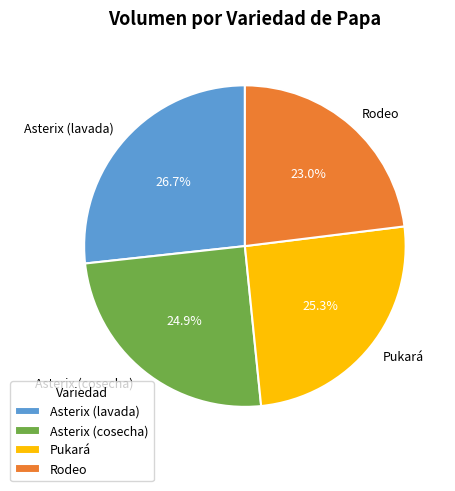

Is the sum of Asterix (lavada) and Asterix (cosecha) greater than half?

Yes